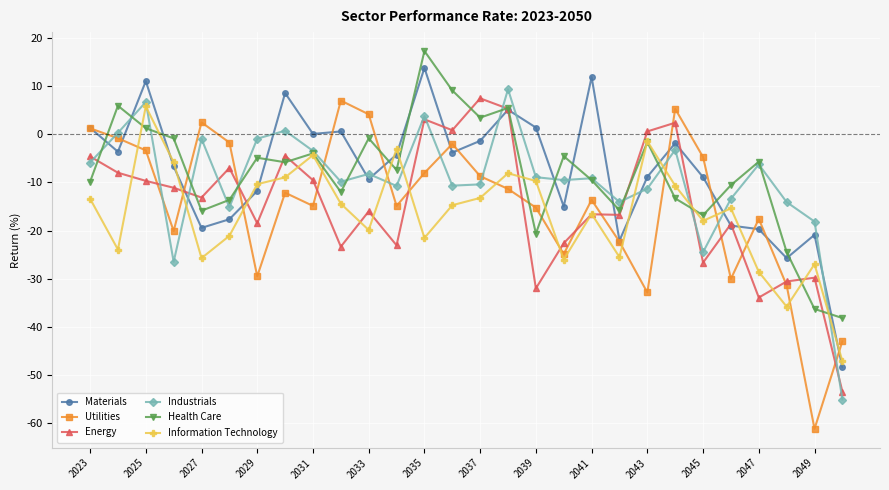

What is the average value of the Utilities series?

-14.5